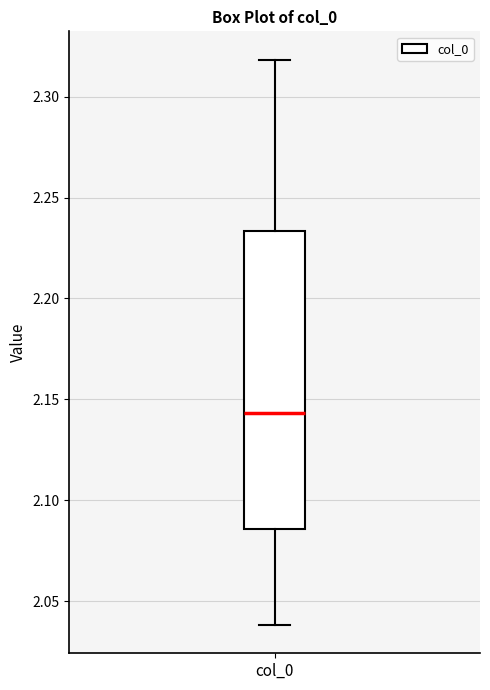

Read this box plot against the y-axis: the position of the median line, the range covered by the box, and the ends of both whiskers. The values are not printed on the chart, so give them approximately, as read against the axis.

median 2.145, box 2.085 to 2.235, whiskers 2.040 to 2.320